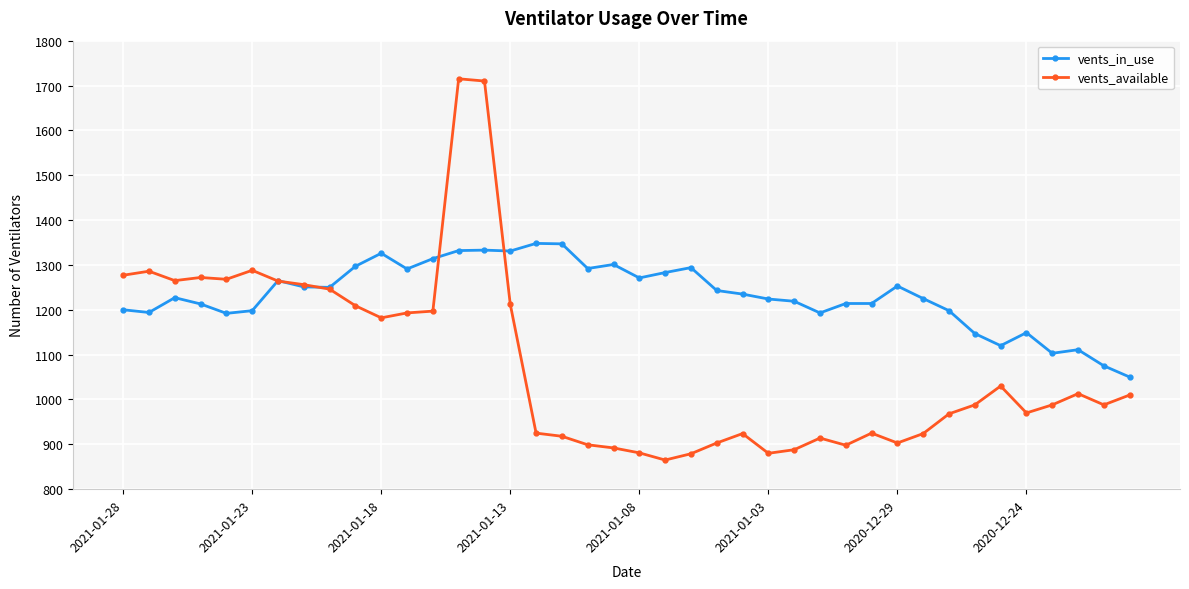

What is the minimum value shown in the chart?

865